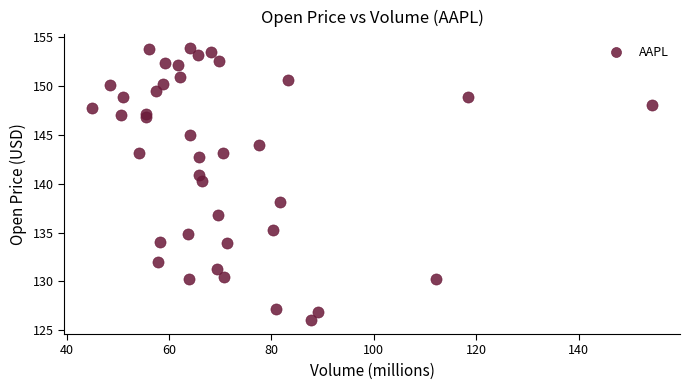

What Y value in the scatter plot is closest to 139?

138.1